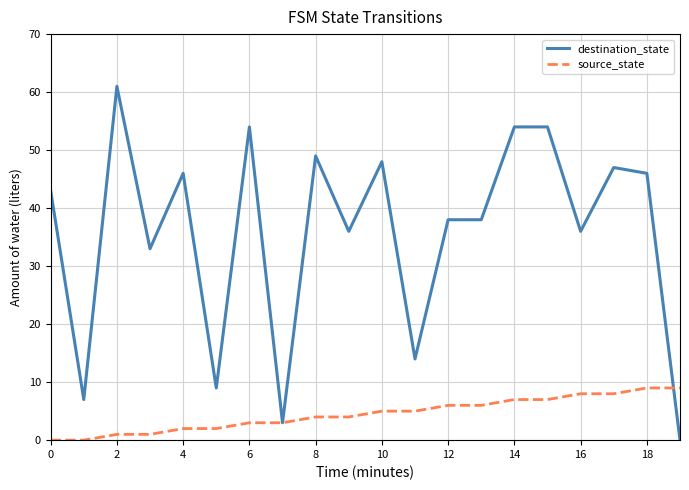

Does the chart have visible grid lines?

Yes